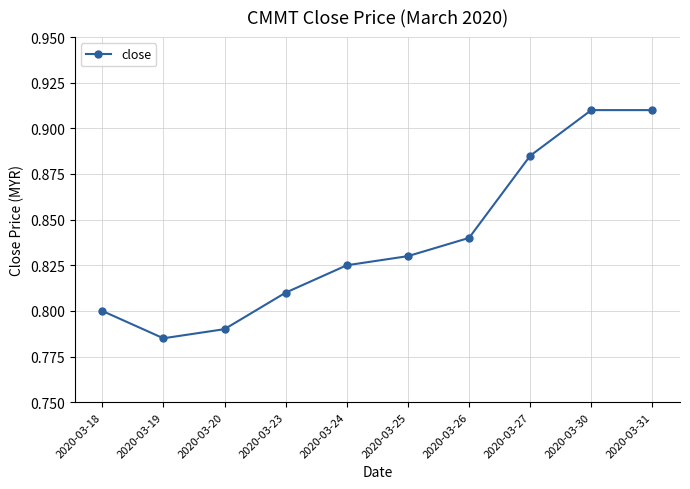

At which category does the chart reach its minimum across all series?

2020-03-19